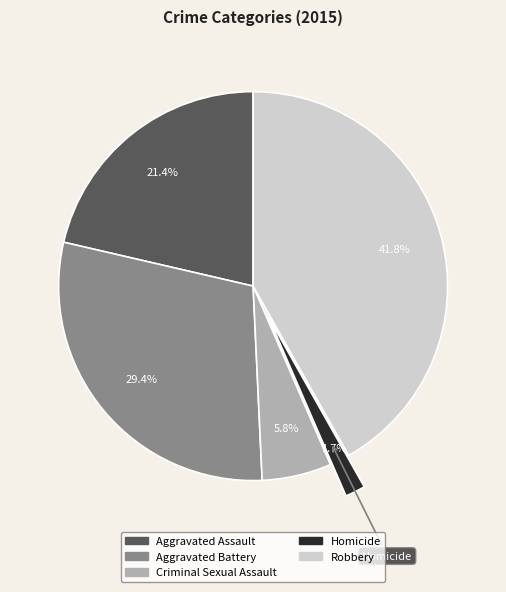

Does Homicide account for over 50% of the chart?

No